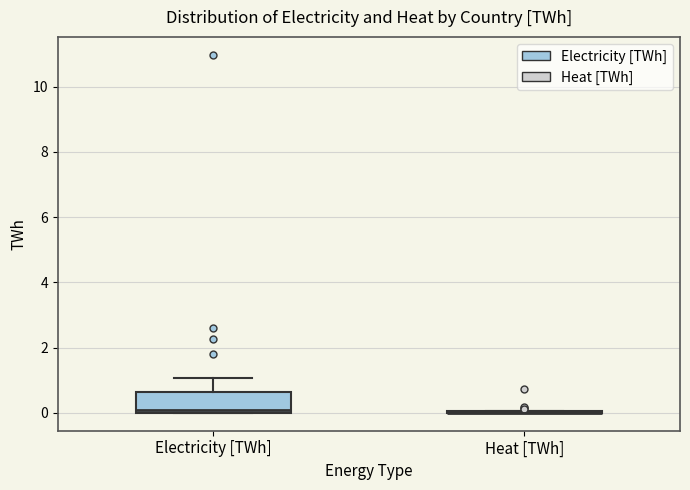

Reading left to right, read every box against the y-axis: the position of its median line, the range the box covers, and the ends of its whiskers. The values are not printed on the chart, so give them approximately, as read against the axis.

Electricity [TWh]: median 0.2, box 0.0 to 0.6, whiskers 0.0 to 1.0
Heat [TWh]: box collapsed to a line at 0.0, whiskers 0.0 to 0.0